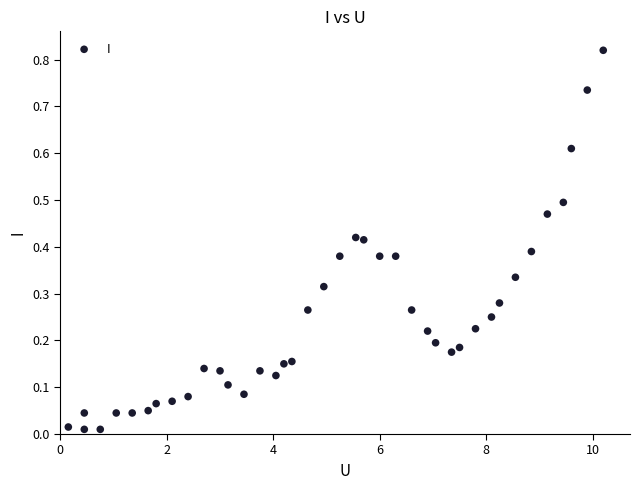

What is the range of X values (max minus min)?

10.0